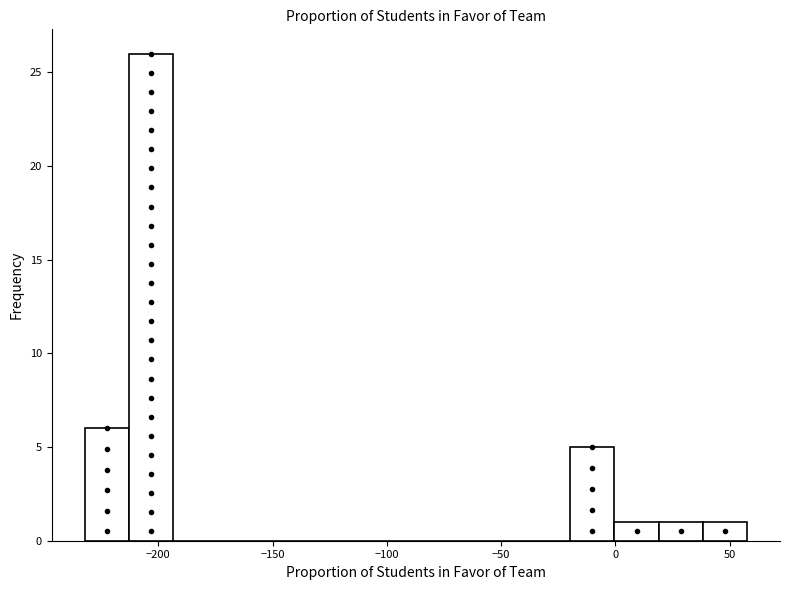

Read against the x-axis, roughly where is the centre of the tallest bar?

-205